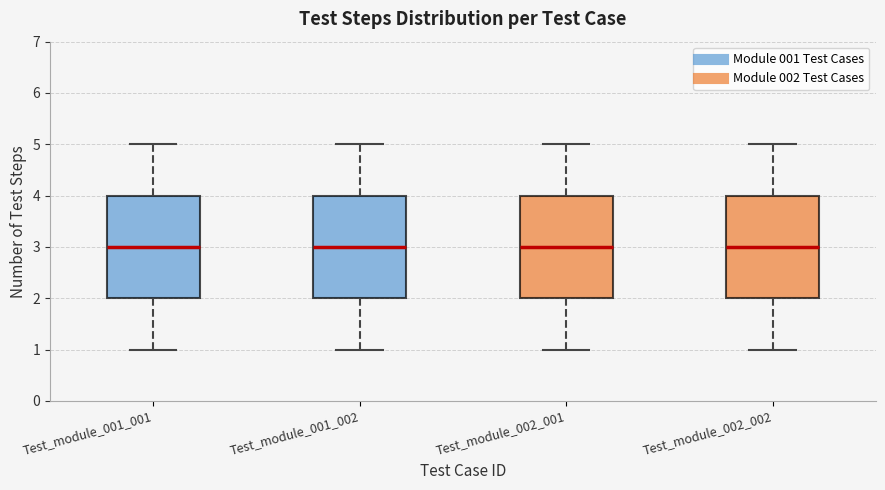

Reading left to right, read every box against the y-axis: the position of its median line, the range the box covers, and the ends of its whiskers. The values are not printed on the chart, so give them approximately, as read against the axis.

Test_module_001_001: median 3, box 2 to 4, whiskers 1 to 5
Test_module_001_002: median 3, box 2 to 4, whiskers 1 to 5
Test_module_002_001: median 3, box 2 to 4, whiskers 1 to 5
Test_module_002_002: median 3, box 2 to 4, whiskers 1 to 5